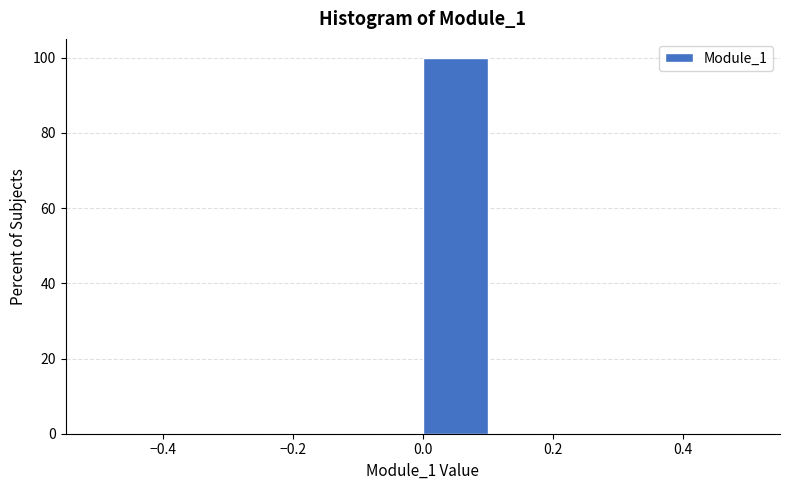

Reading left to right, list every bar in this chart as the range it spans on the x-axis followed by its height. The values are not printed on the chart, so give them approximately, as read against the axis.

-0.5 to -0.4: 0
-0.4 to -0.3: 0
-0.3 to -0.2: 0
-0.2 to -0.1: 0
-0.1 to 0.0: 0
0.0 to 0.1: 100
0.1 to 0.2: 0
0.2 to 0.3: 0
0.3 to 0.4: 0
0.4 to 0.5: 0